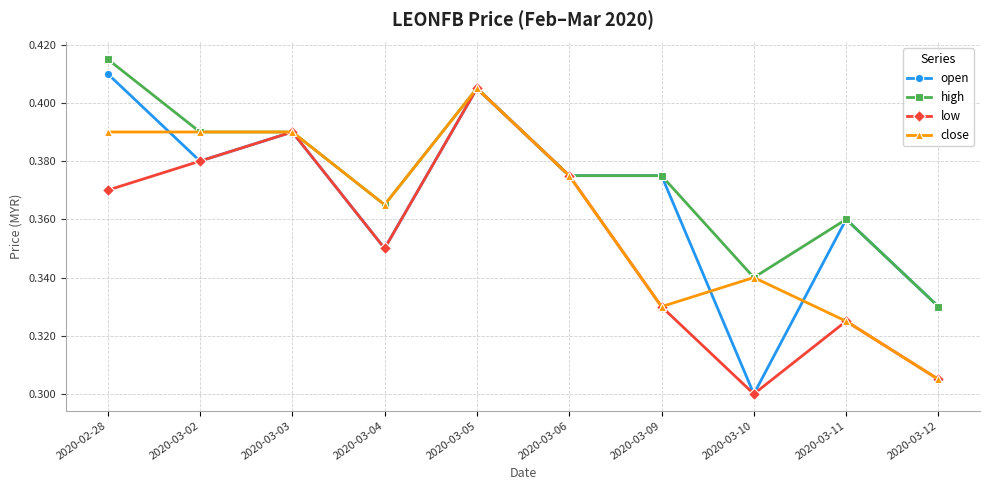

How many low values are between 0 and 1?

10